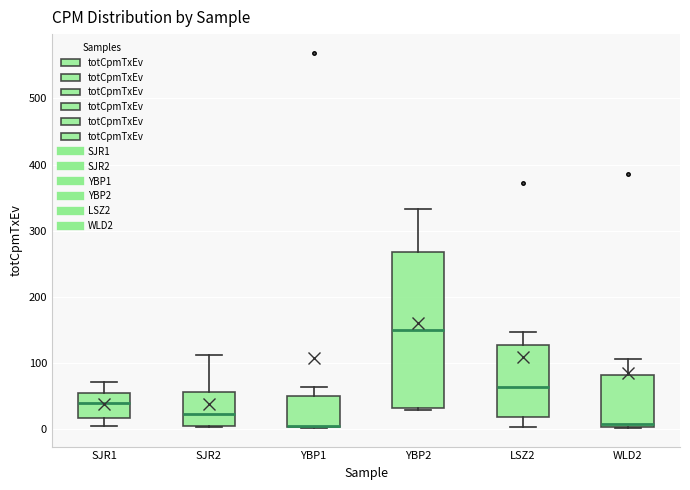

Comparing the boxes themselves (not the whiskers), which one is the tallest?

YBP2